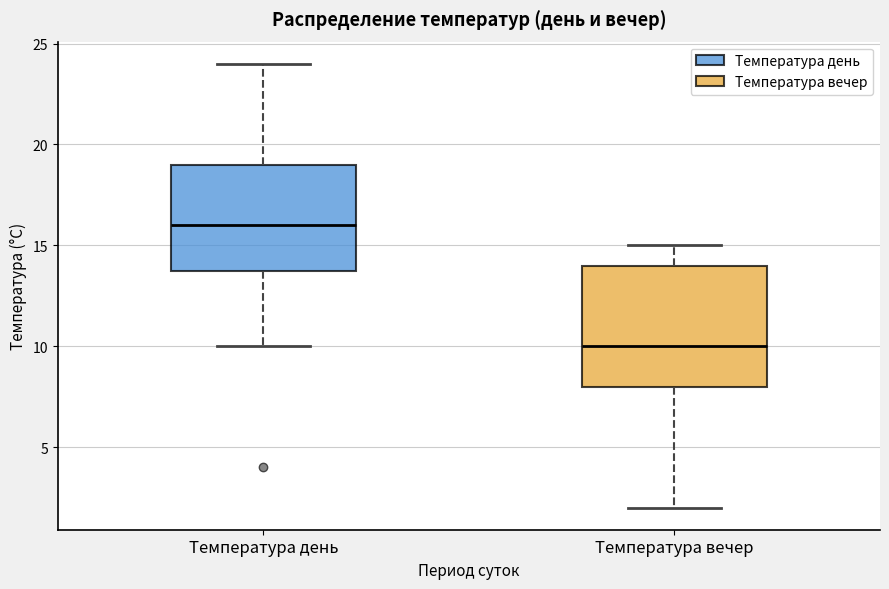

Comparing the boxes themselves (not the whiskers), which one is the tallest?

Температура вечер